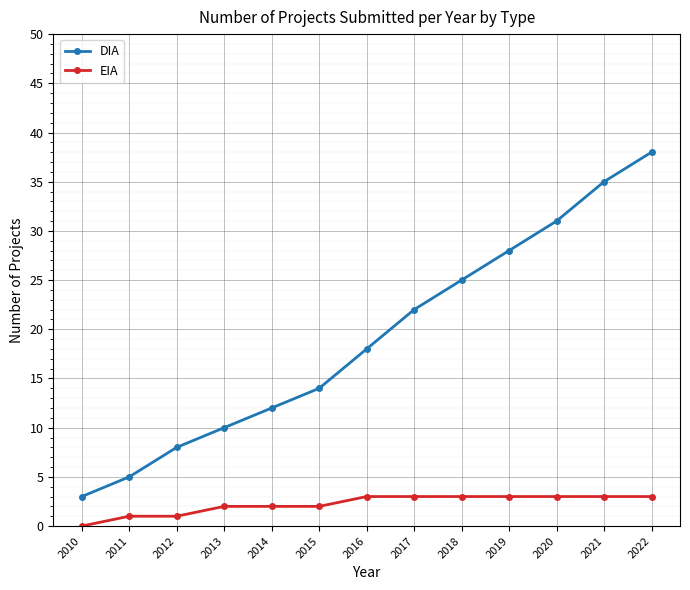

The EIA series shows 1 at 2012. True or false?

True